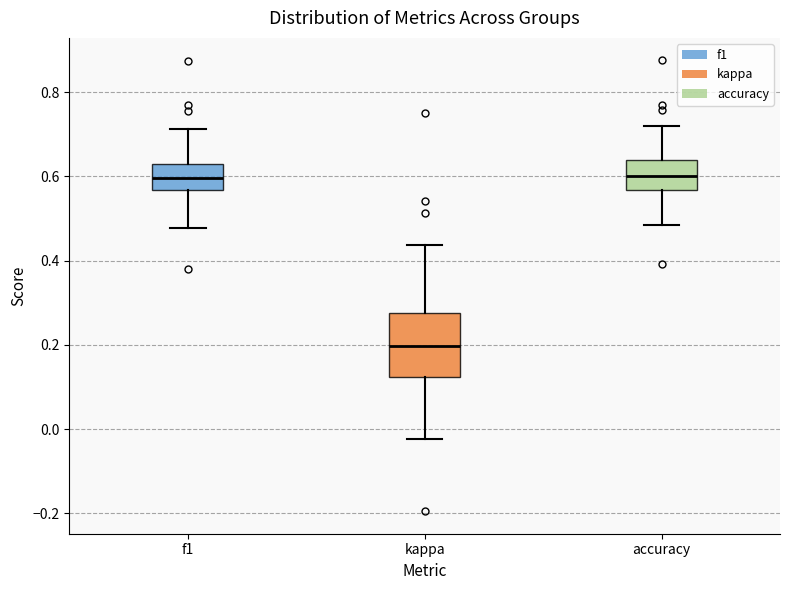

Where does the median line of the box for f1 sit on the y-axis? The values are not printed on the chart, so give them approximately, as read against the axis.

0.60